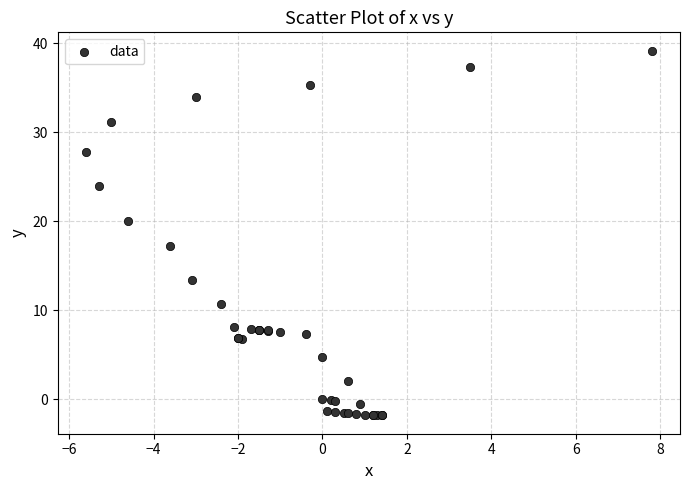

What Y value in the scatter plot is closest to 18?

17.2